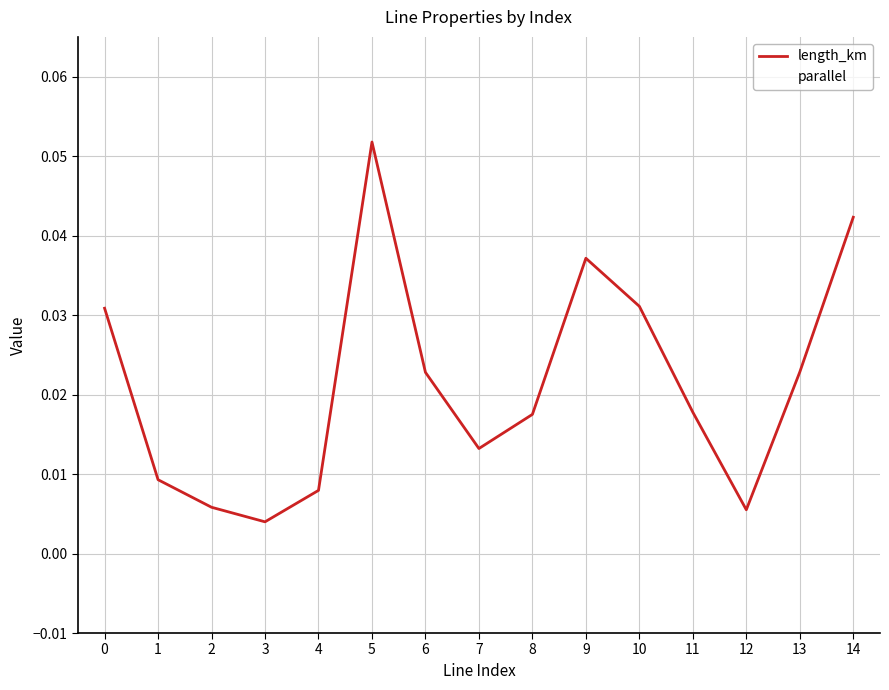

What is the minimum value for parallel?

1.0